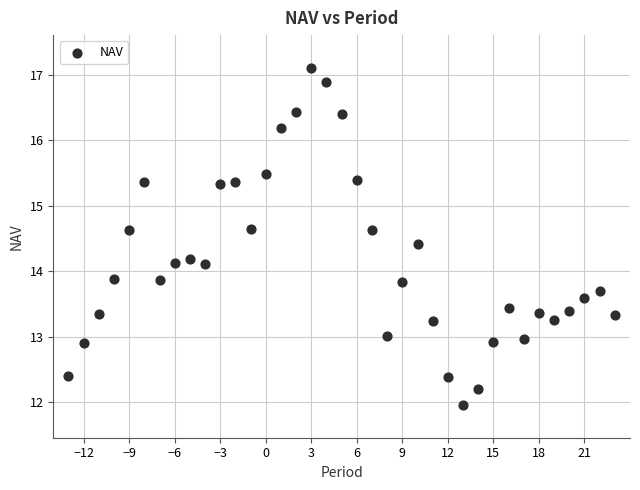

What is the range of X values (max minus min)?

36.0